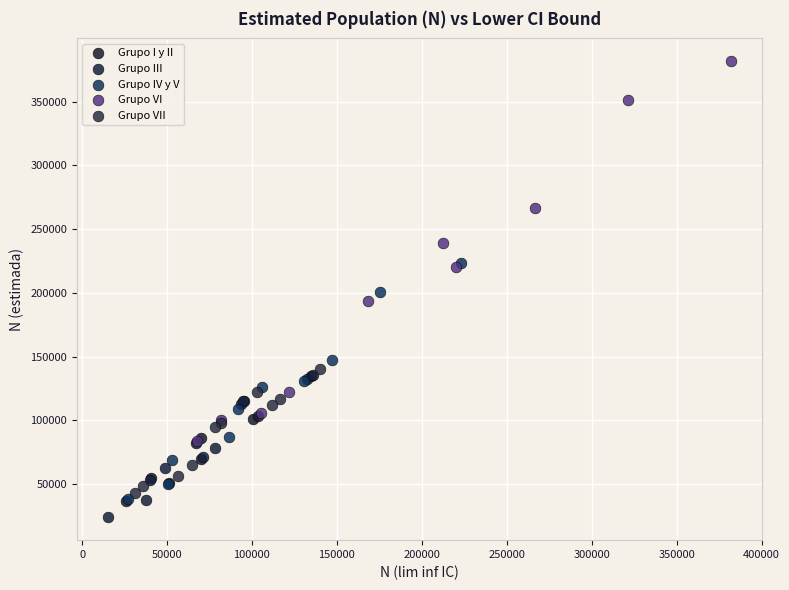

Which series has the widest spread of Y values?

Grupo VI